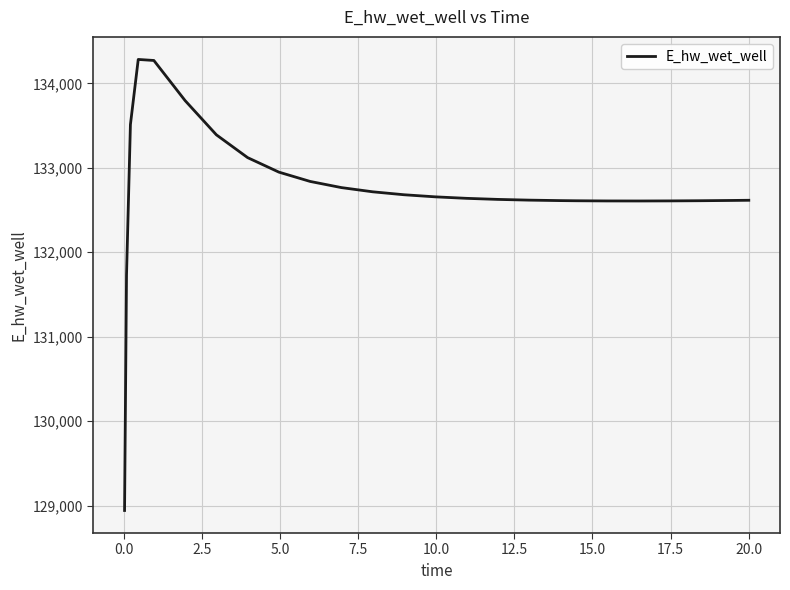

What is the maximum value shown in the chart?

134283.2